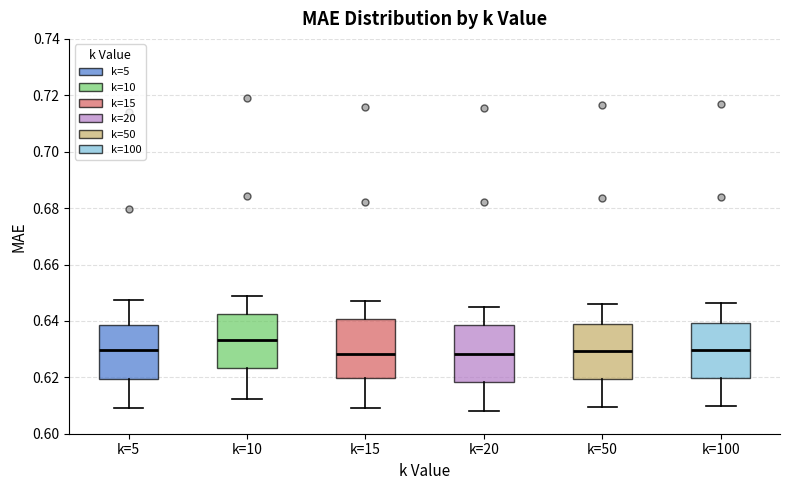

Where does the upper whisker of the box for k=15 end on the y-axis? The values are not printed on the chart, so give them approximately, as read against the axis.

0.648